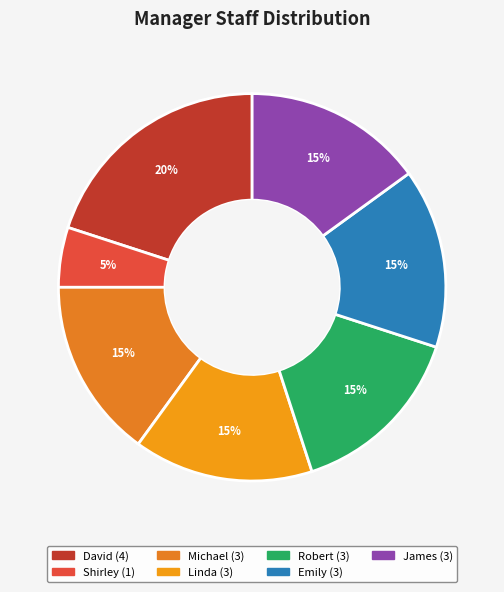

To the nearest percent, what percentage of the pie is James?

15%